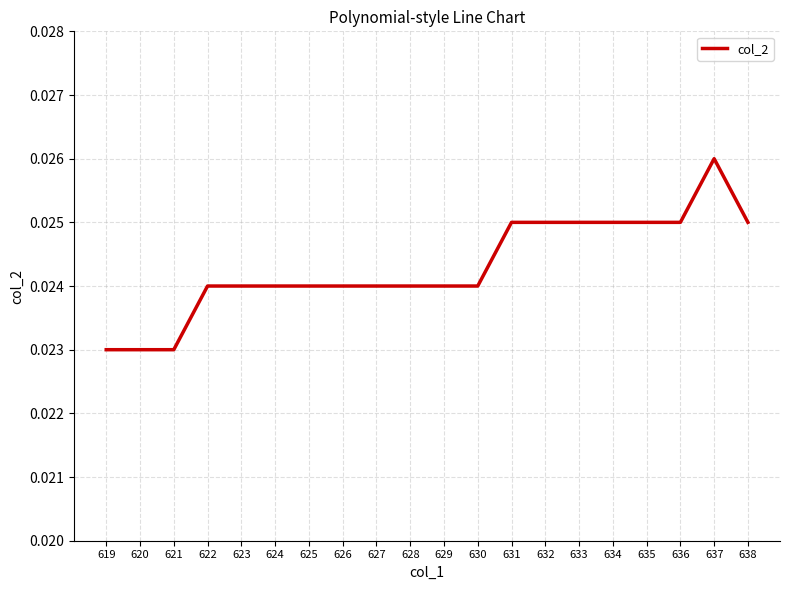

At which category does the chart reach its peak across all series?

637